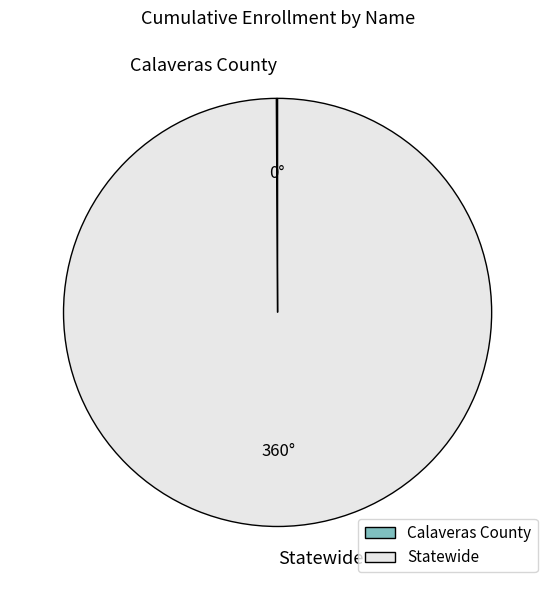

True or false: Statewide accounts for 100% of the total.

True